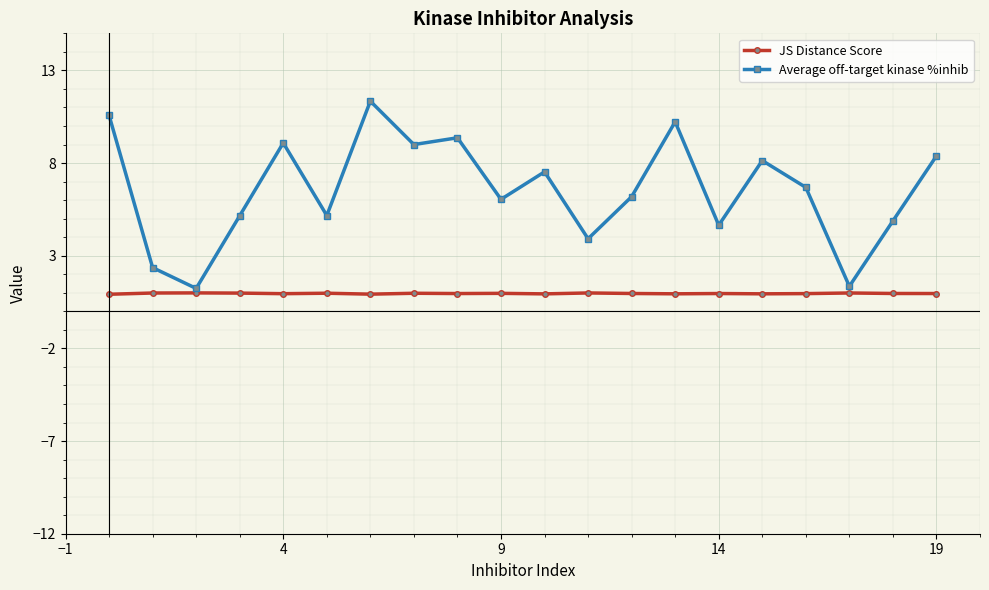

True or false: JS Distance Score has more than 1 points higher than both neighbors.

True